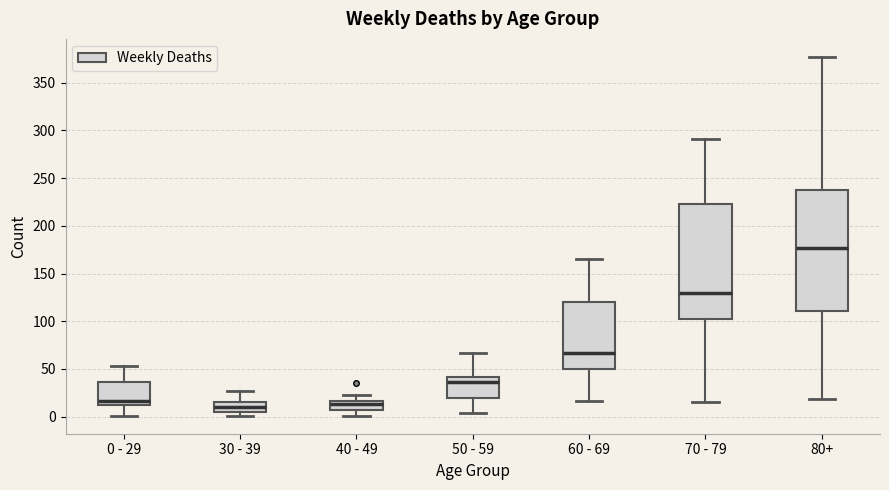

Reading left to right, transcribe this box plot: for each box, give where its median line is, the range the box spans, and where its two whiskers end, as read against the y-axis. The values are not printed on the chart, so give them approximately, as read against the axis.

0 - 29: median 15, box 10 to 35, whiskers 0 to 55
30 - 39: median 10, box 5 to 15, whiskers 0 to 25
40 - 49: median 15 (just below the box's upper edge), box 5 to 15, whiskers 0 to 25
50 - 59: median 35, box 20 to 40, whiskers 5 to 65
60 - 69: median 65, box 50 to 120, whiskers 15 to 165
70 - 79: median 130, box 100 to 225, whiskers 15 to 290
80+: median 175, box 110 to 235, whiskers 20 to 375